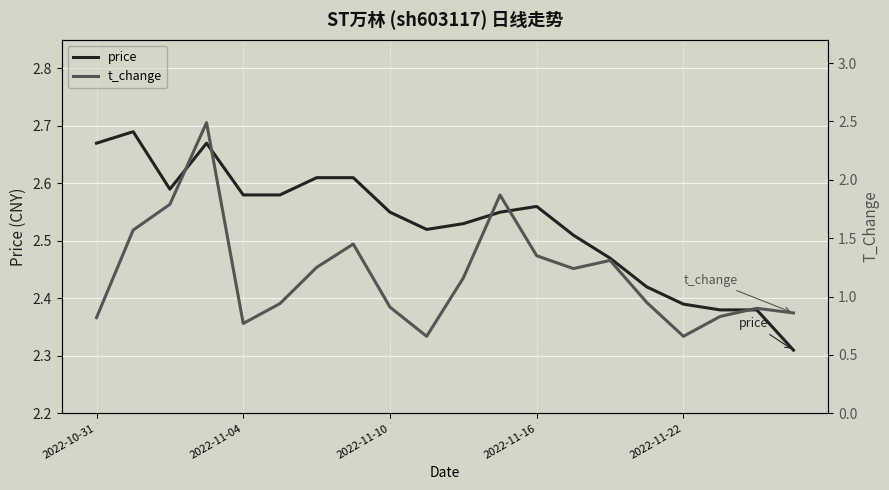

Which series changed the most between 9 and 18?

t_change